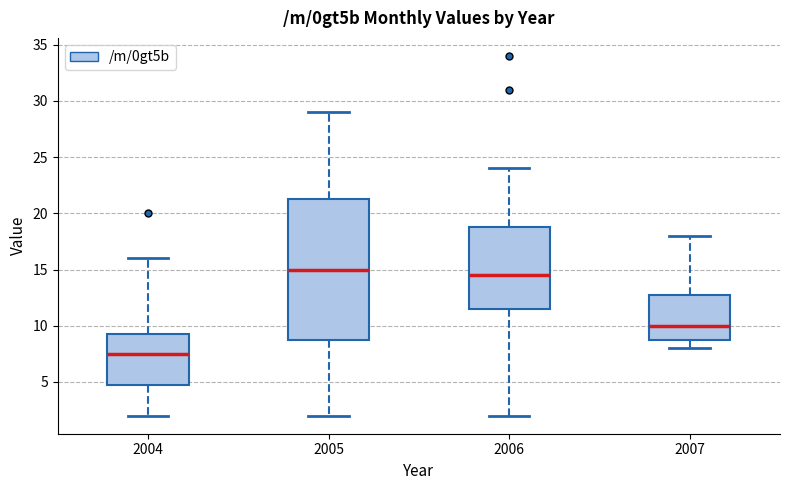

Comparing the boxes themselves (not the whiskers), which one is the tallest?

2005